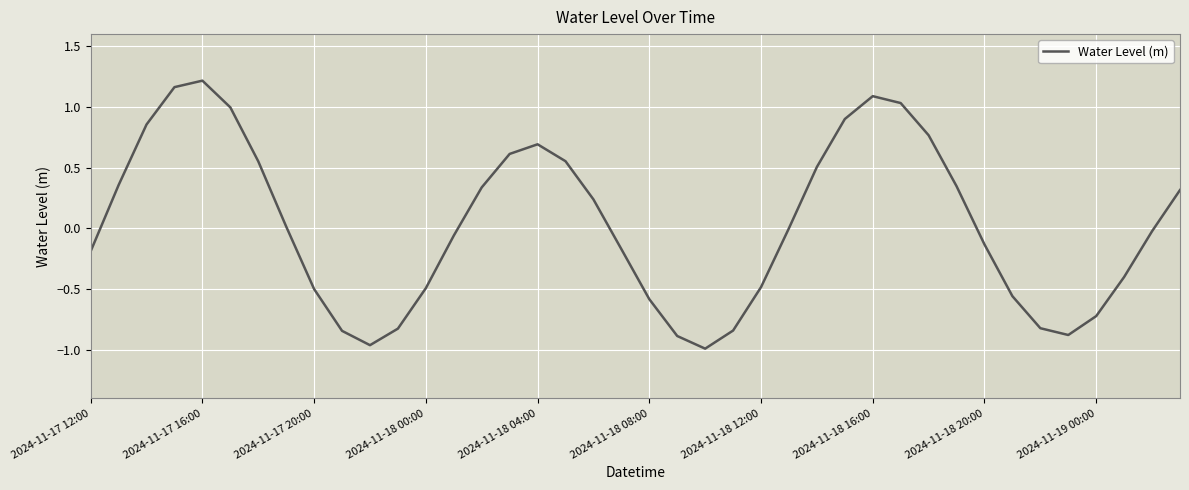

What is the difference between the maximum and minimum values?

2.2